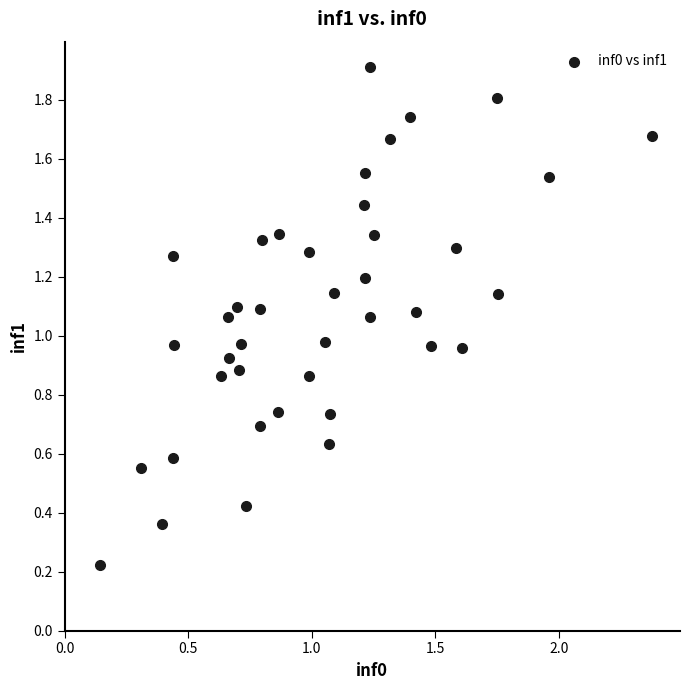

Count the number of points in this scatter plot.

40